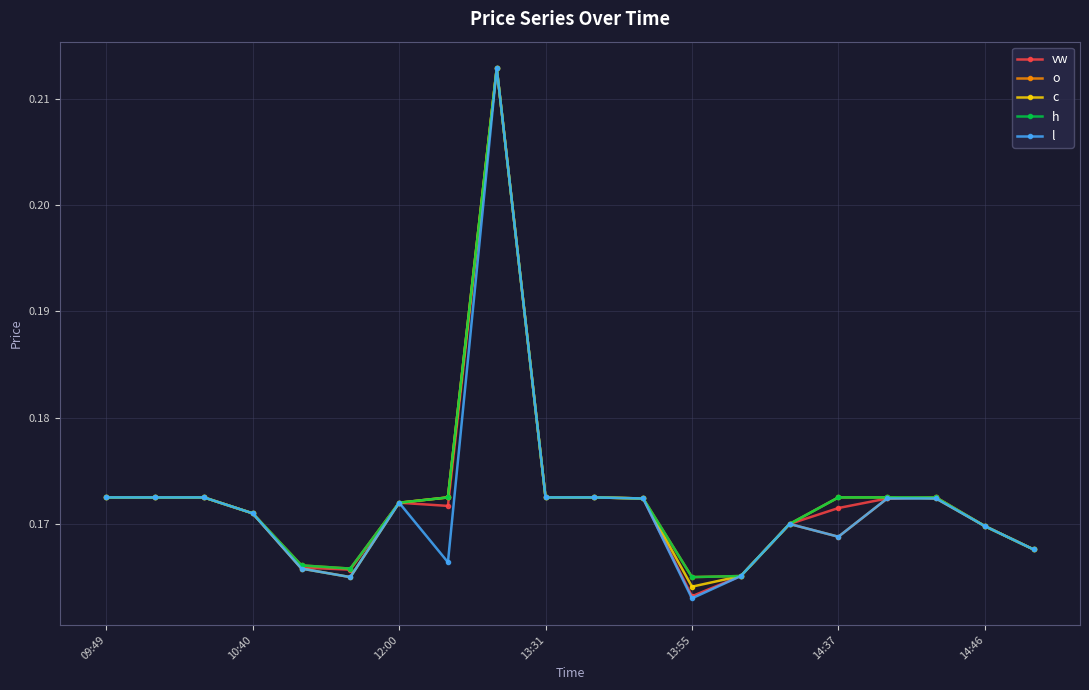

Count the o values in the range 0 to 1.

20